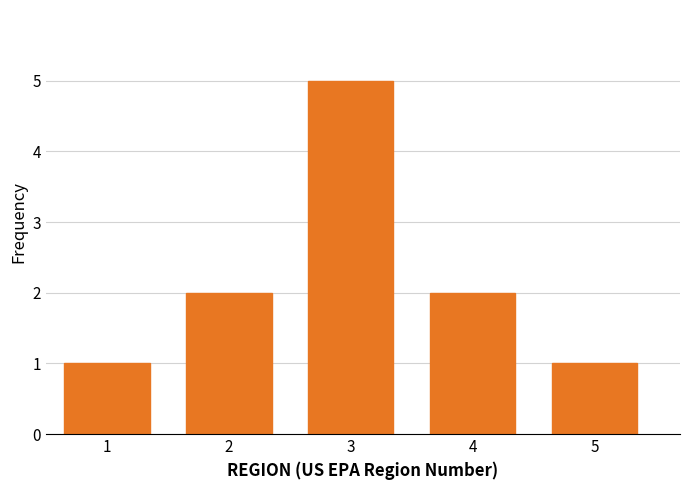

Reading left to right, what are all the values shown in this chart?

1=1	2=2	3=5	4=2	5=1